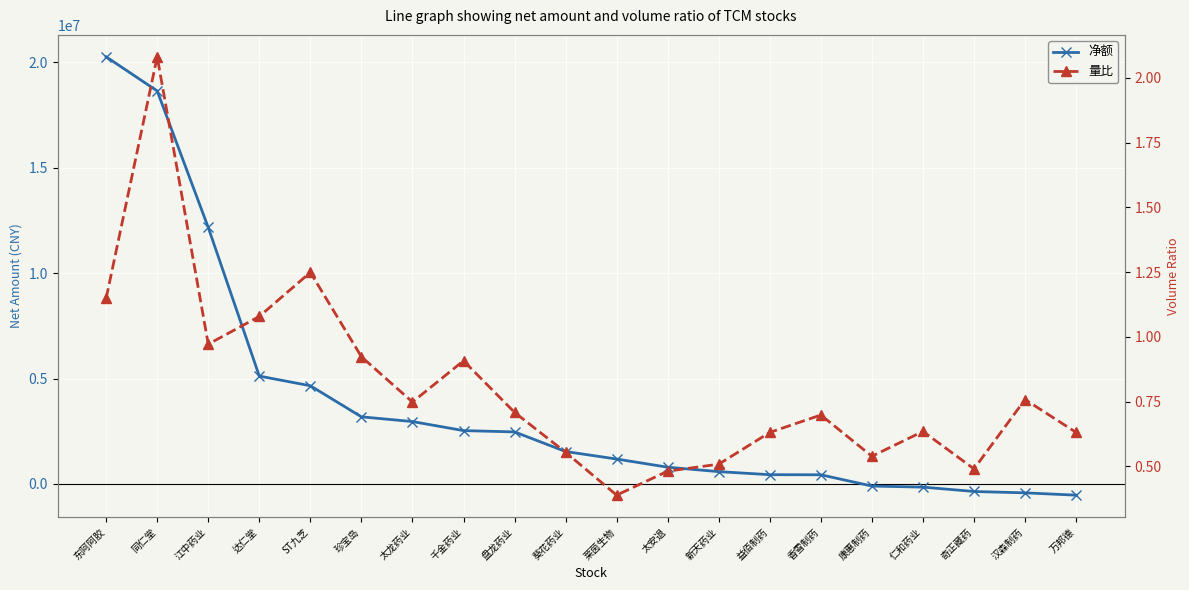

List the series in order of their peak value, lowest first.

量比, 净额